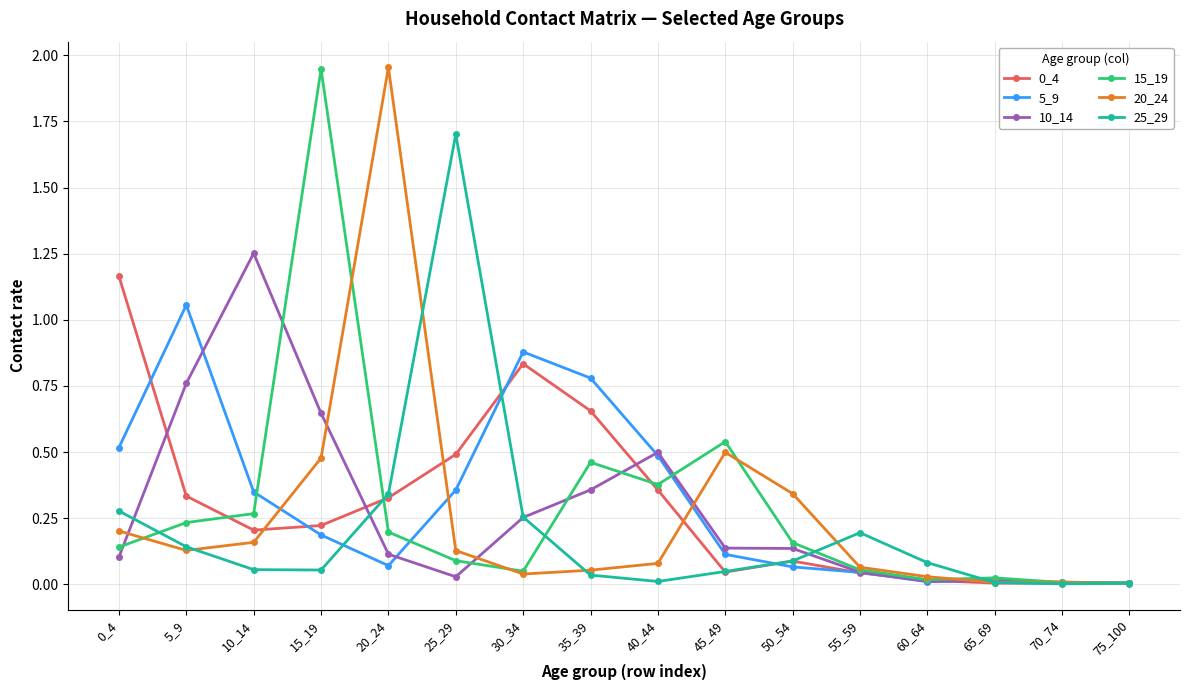

The value of 20_24 at 30_34 is 0.0. True or false?

True